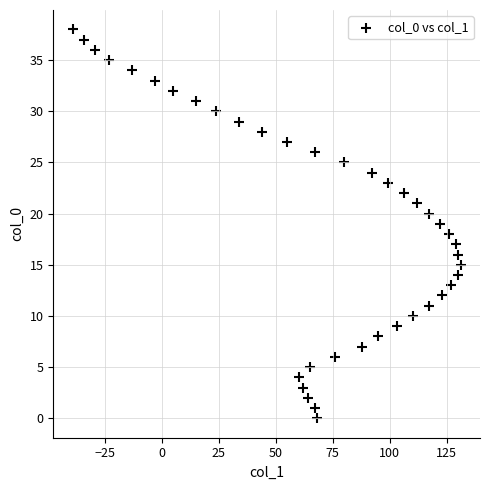

What is the range of X values (max minus min)?

170